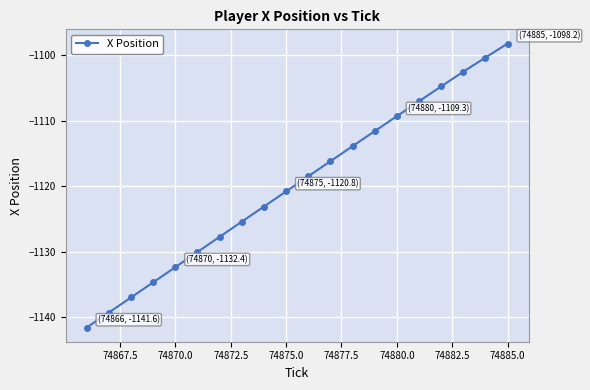

Reading left to right, extract all data points from this chart.

-1141.6	-1139.3	-1137.0	-1134.7	-1132.4	-1130.0	-1127.7	-1125.4	-1123.1	-1120.8	-1118.5	-1116.2	-1113.9	-1111.6	-1109.3	-1107.0	-1104.8	-1102.5	-1100.3	-1098.2